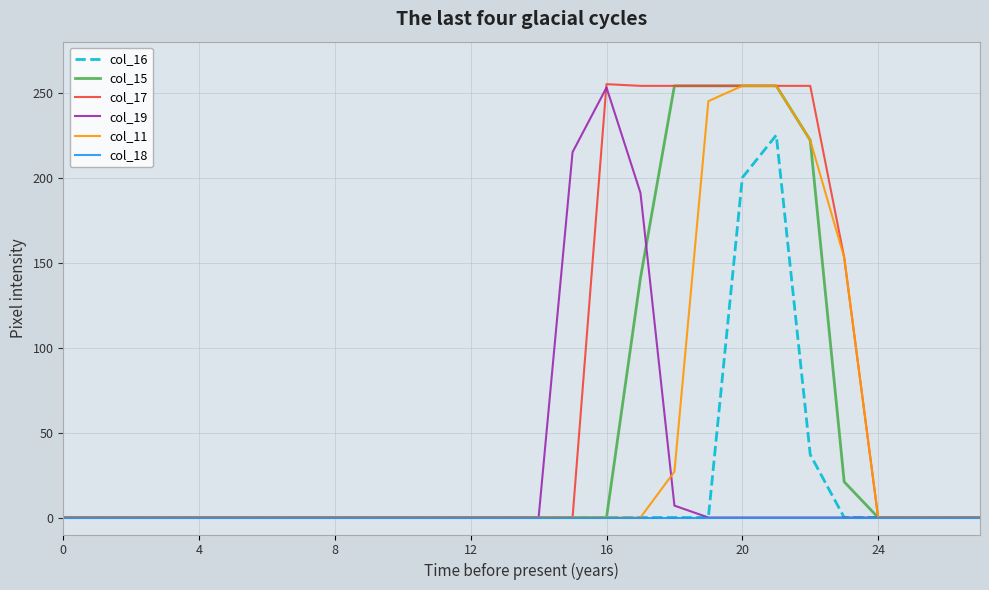

Which series has the largest total across all categories?

col_17